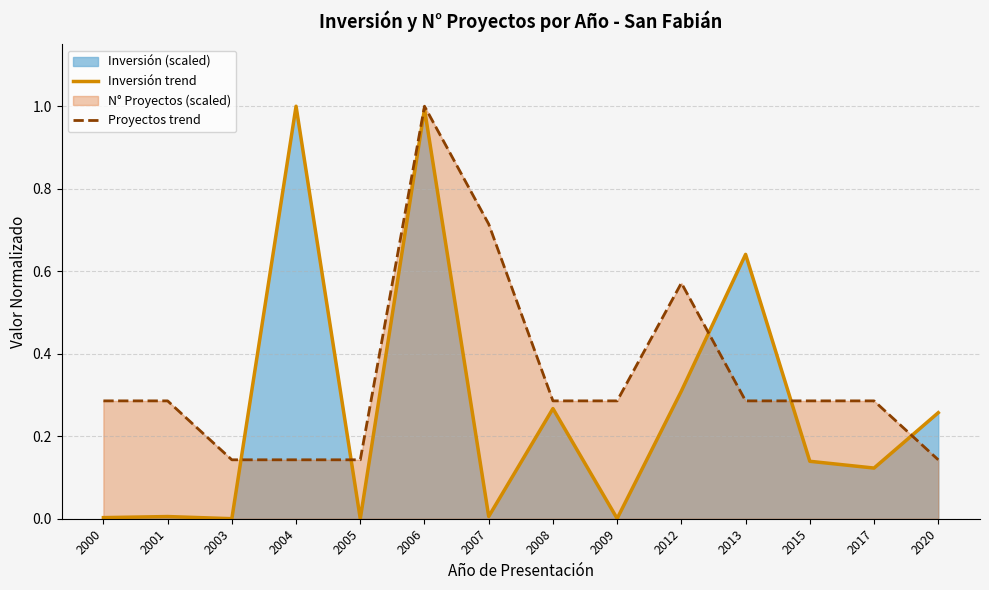

At which label is Proyectos trend closest to 0?

2003